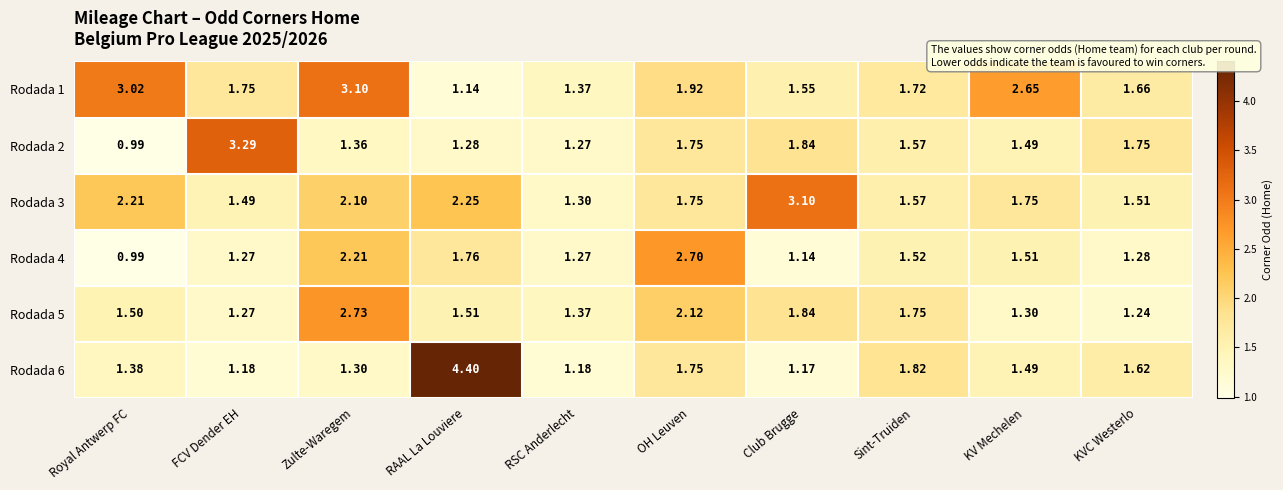

Is the value of Rodada 4 at OH Leuven greater than the value of Rodada 2 at RSC Anderlecht?

Yes